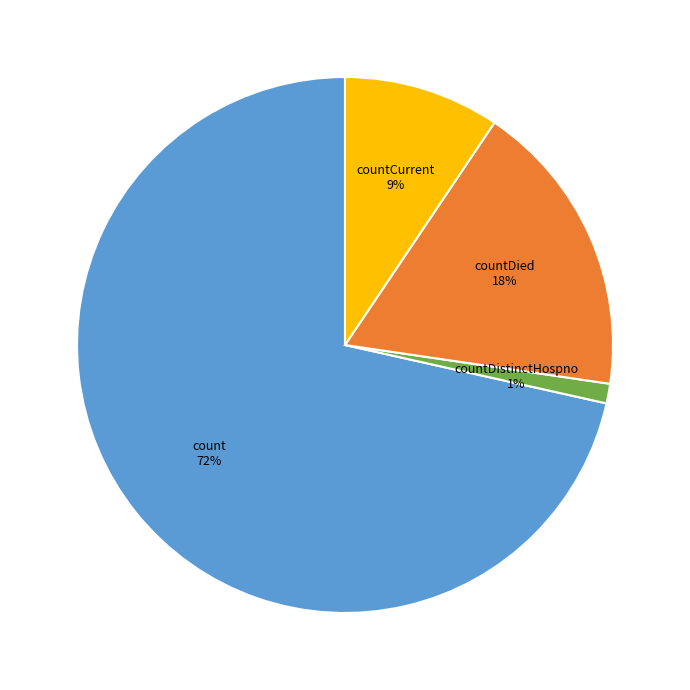

Approximately how many times larger is the value at count compared to countDied?

4.0